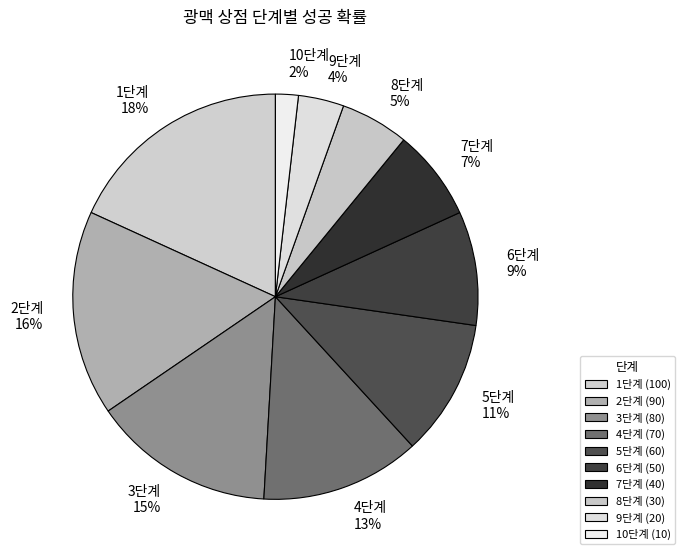

What percentage is the 7단계 slice, to the nearest percent?

7%